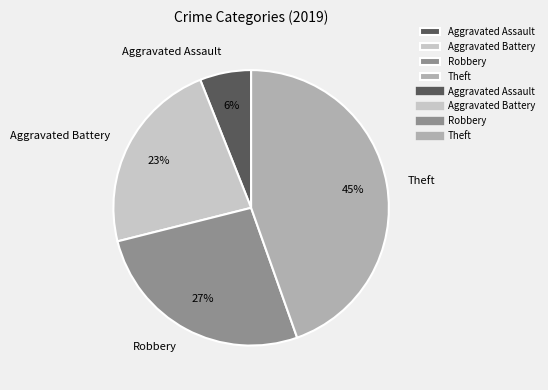

Is there any slice that represents more than half of the pie?

No